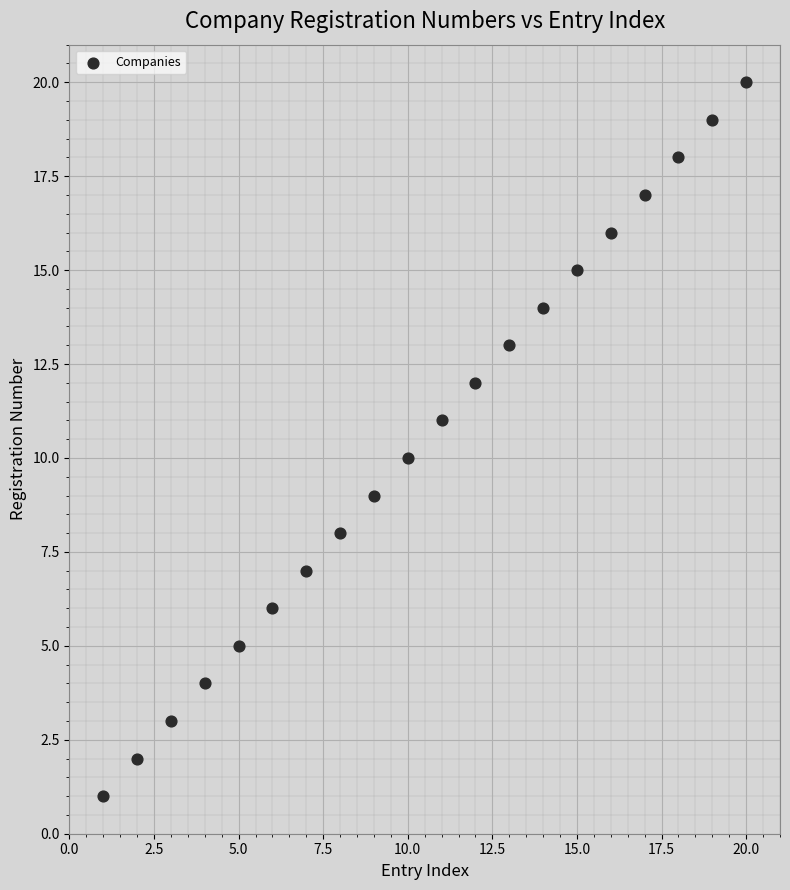

What is the range of Y values (max minus min)?

19